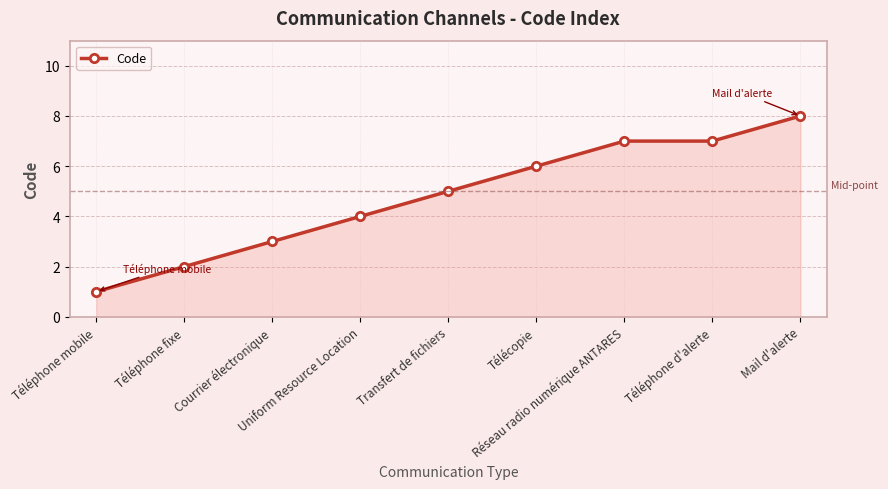

What is the greatest value displayed?

8